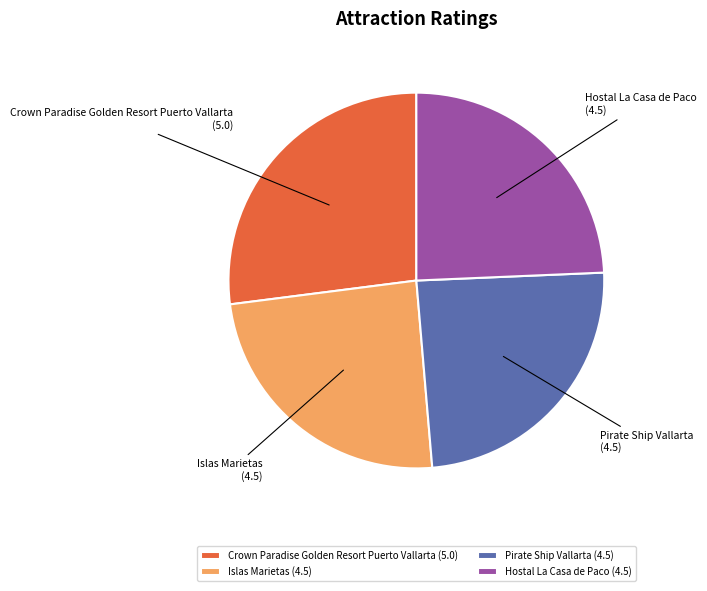

The Pirate Ship Vallarta slice represents 17% of the pie. True or false?

False